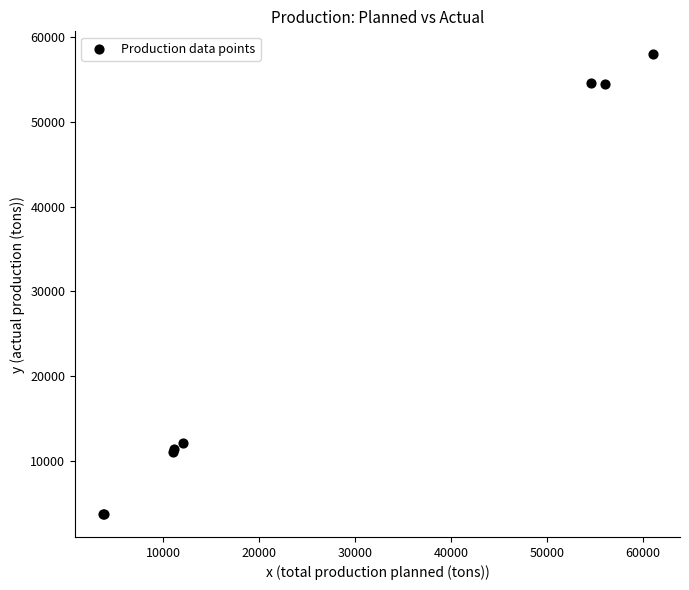

What Y value in the scatter plot is closest to 30843?

12036